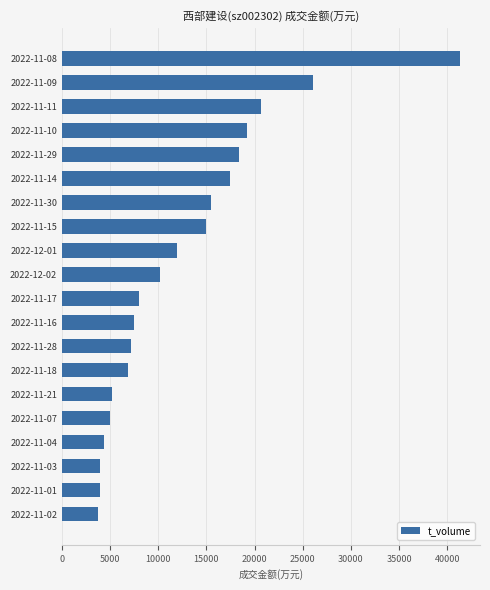

Is it true that the value at 2022-11-04 is 6959?

False